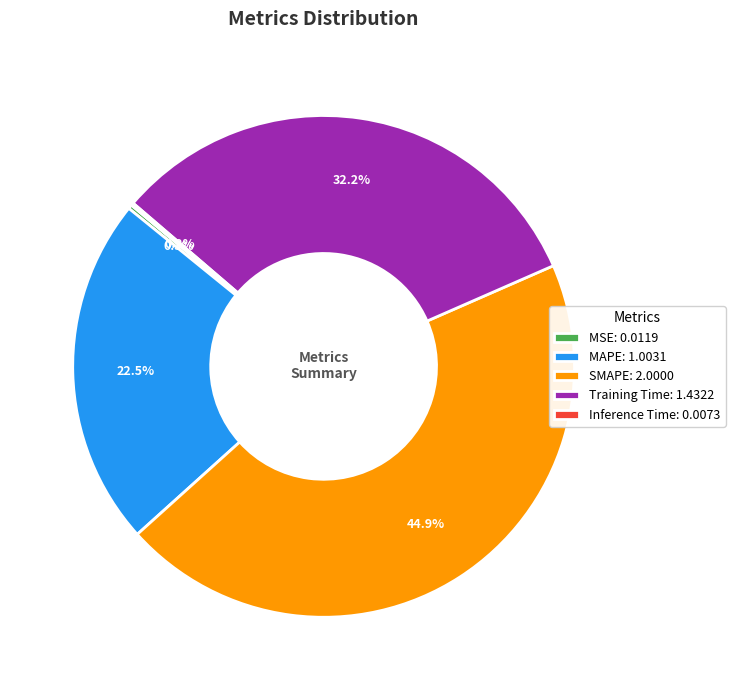

What is the largest slice in the pie chart?

SMAPE